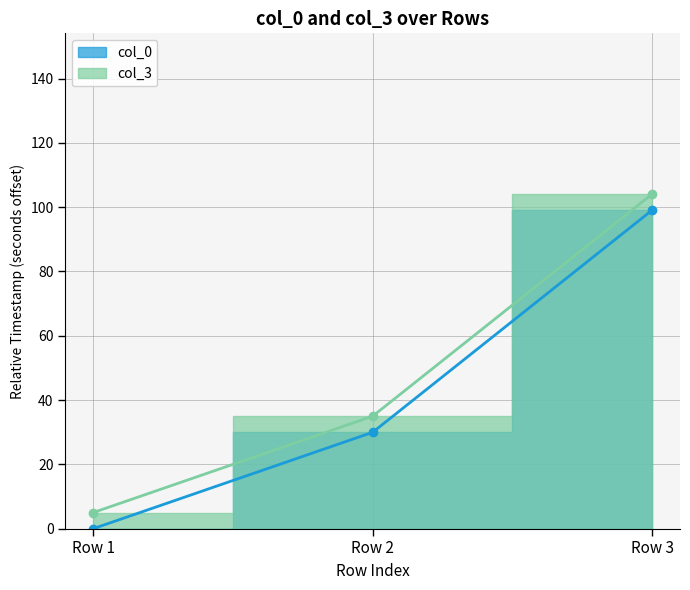

Rank the series by their maximum value, from lowest to highest.

col_0, col_3